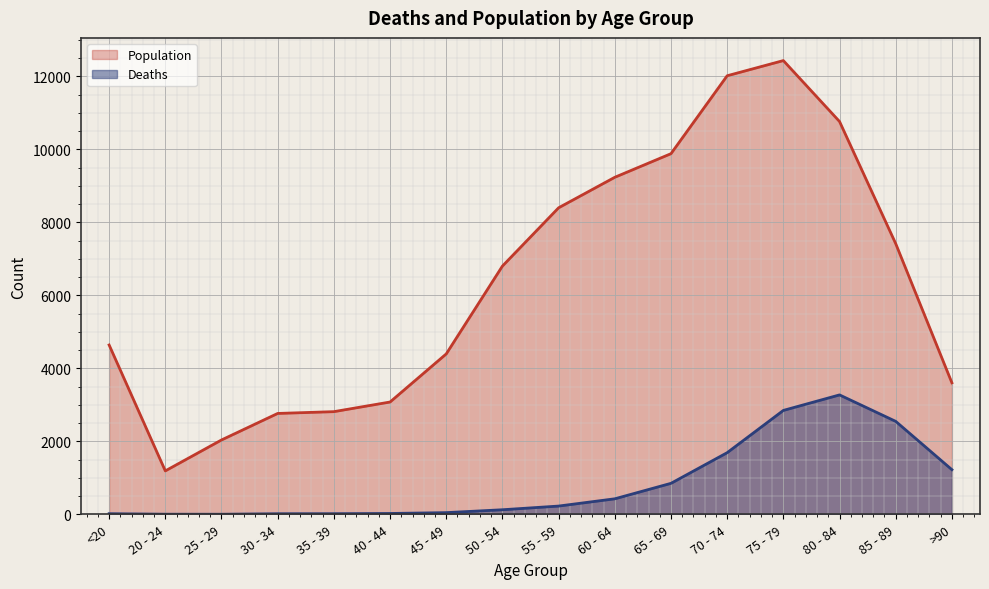

How many values in the Deaths series are below 227?

8